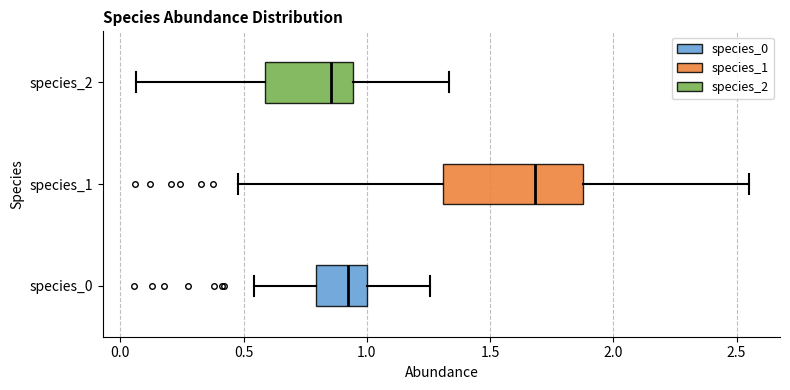

Where is the left edge of the box for species_1 on the x-axis? The values are not printed on the chart, so give them approximately, as read against the axis.

1.30